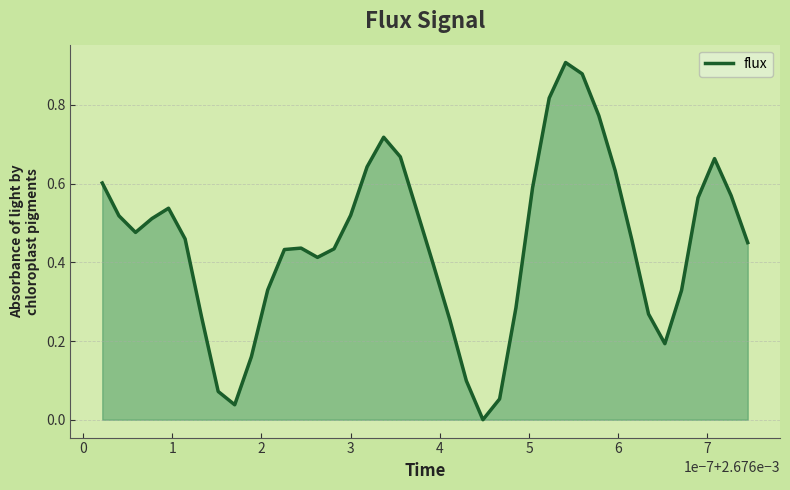

Does the chart display data point markers on the line(s)?

No